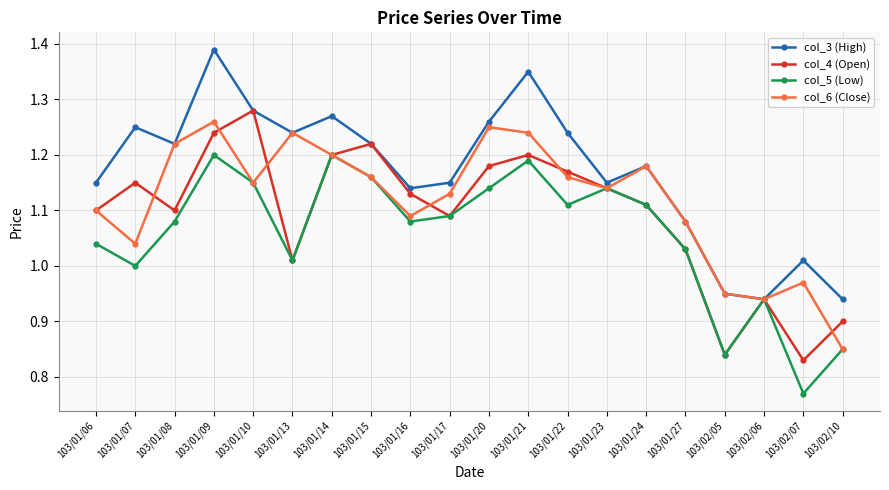

At which label does col_3 (High) reach its peak?

103/01/09